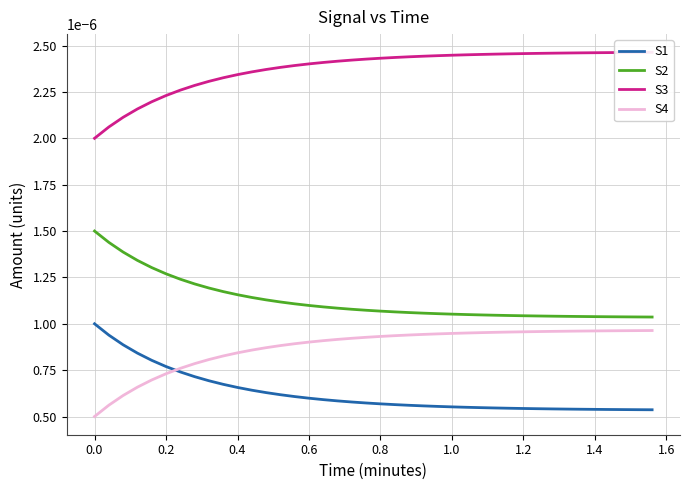

Does the chart have visible grid lines?

Yes